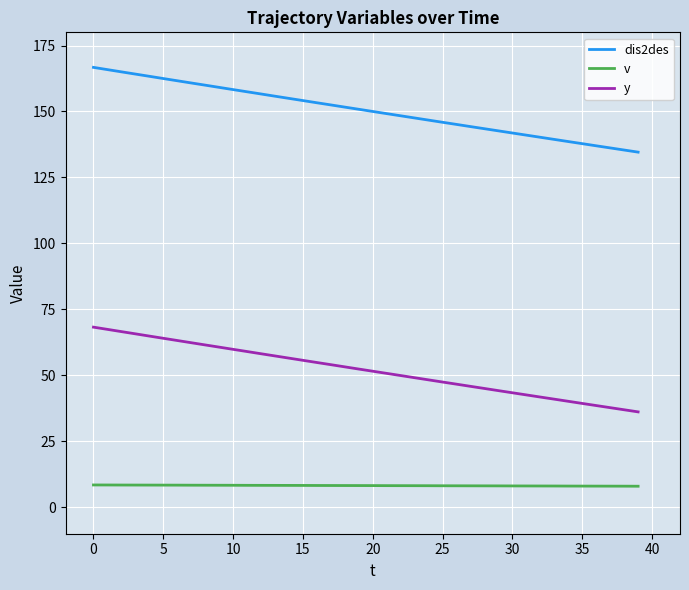

True or false: v and y intersect in this chart.

False